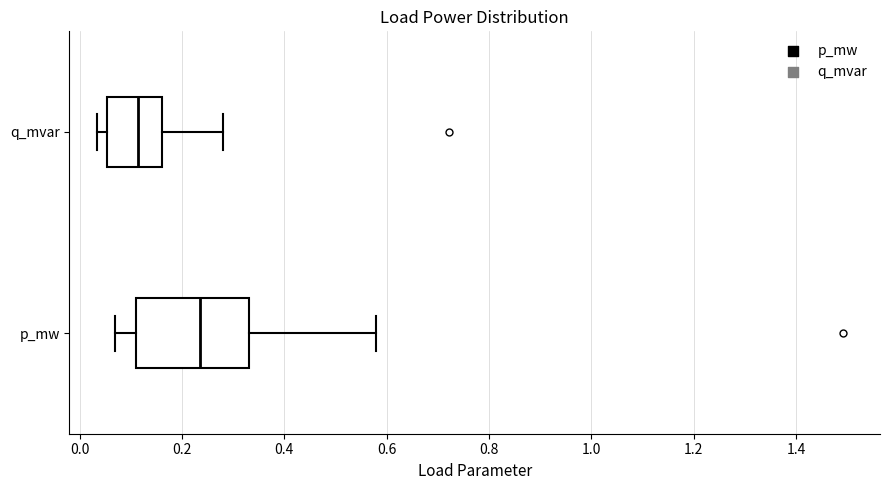

Which box has the furthest to the left median line?

q_mvar